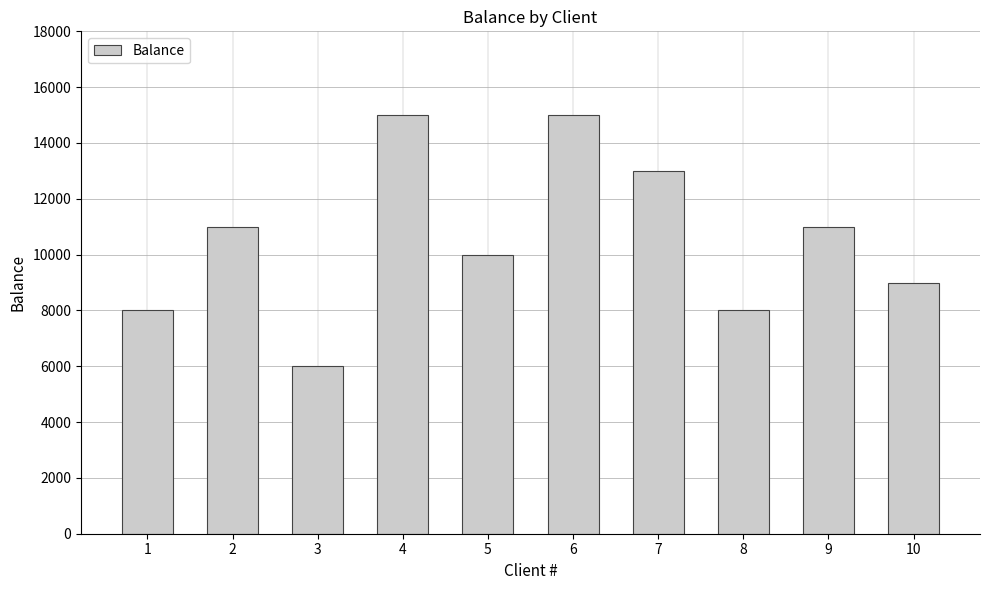

Read the value at 9, to the nearest 100.

11000